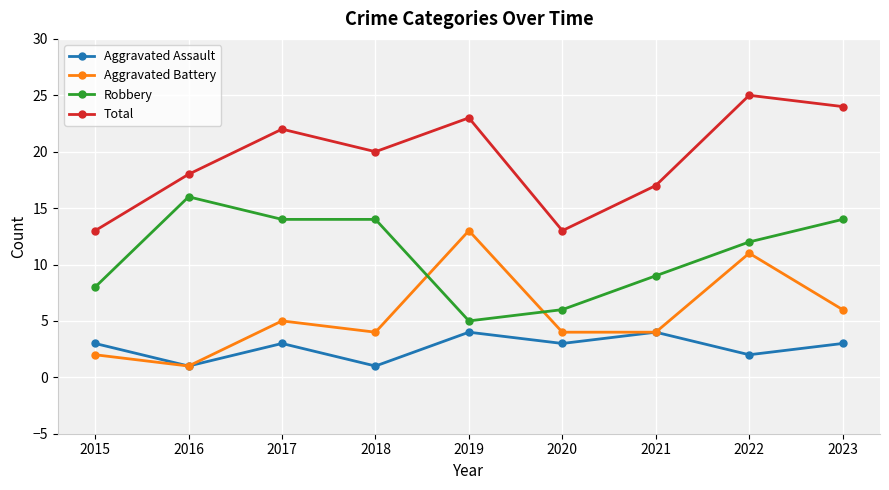

How many categories are shown in the chart?

9